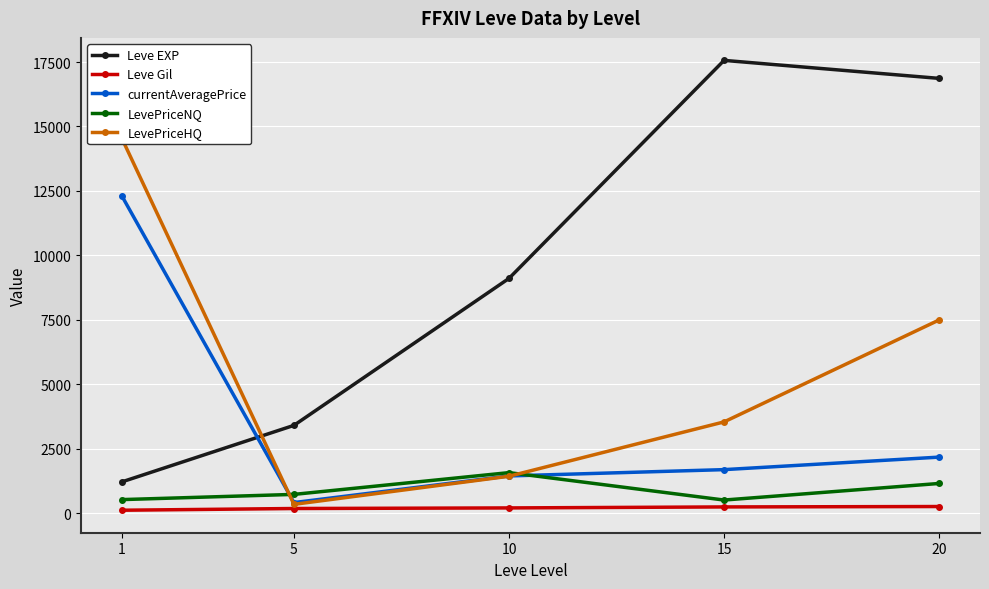

What is the highest value of the Leve EXP series?

17563.3